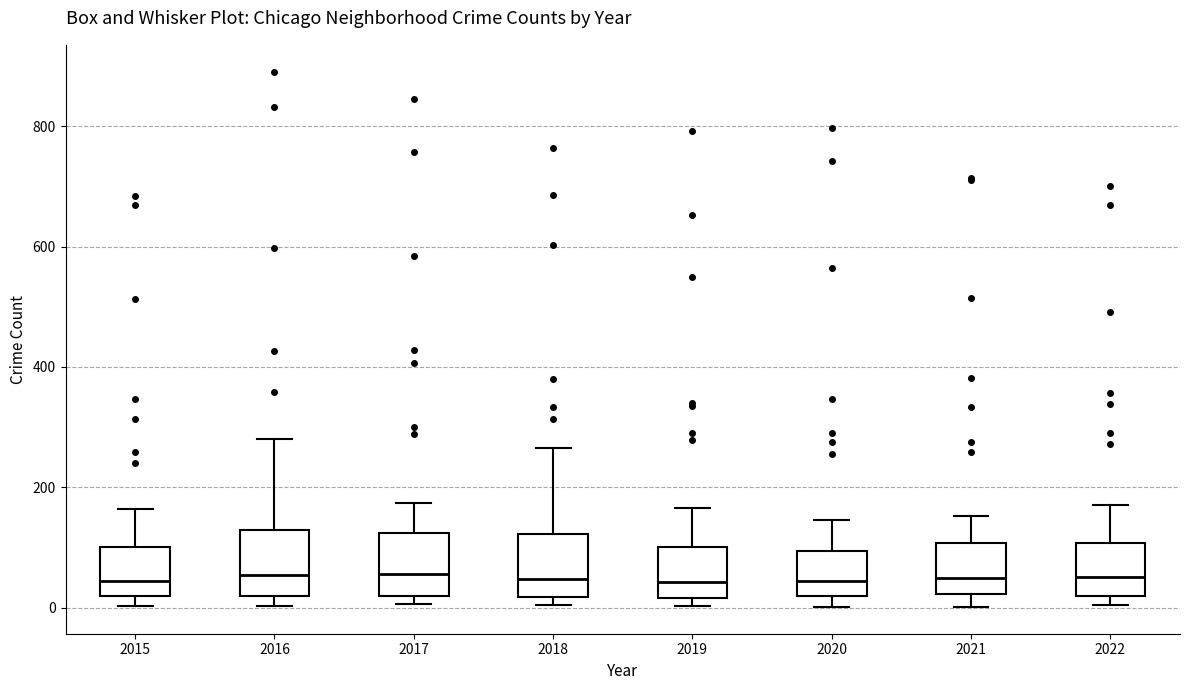

Reading left to right, read every box against the y-axis: the position of its median line, the range the box covers, and the ends of its whiskers. The values are not printed on the chart, so give them approximately, as read against the axis.

2015: median 40, box 20 to 100, whiskers 0 to 160
2016: median 60, box 20 to 120, whiskers 0 to 280
2017: median 60, box 20 to 120, whiskers 0 to 180
2018: median 40, box 20 to 120, whiskers 0 to 260
2019: median 40, box 20 to 100, whiskers 0 to 160
2020: median 40, box 20 to 100, whiskers 0 to 140
2021: median 40, box 20 to 100, whiskers 0 to 160
2022: median 60, box 20 to 100, whiskers 0 to 180